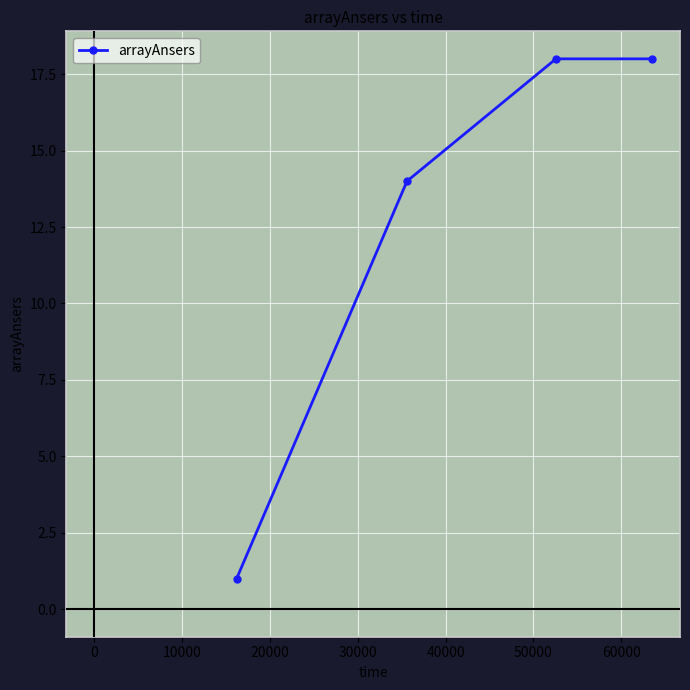

What is the value of the 2nd point from the left?

14